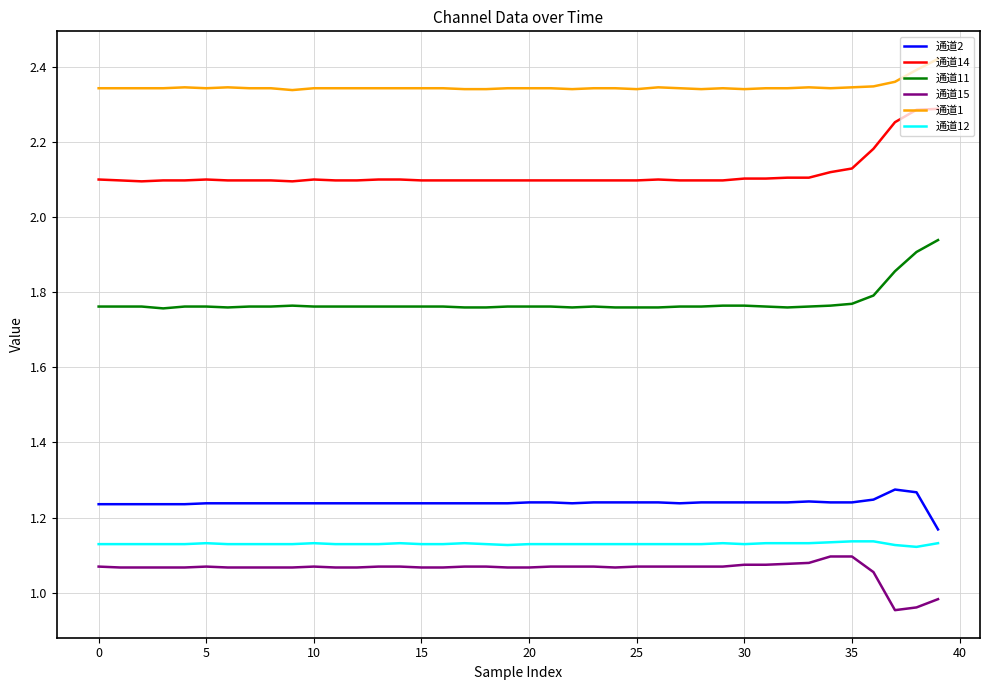

True or false: 通道2 and 通道15 cross at least once.

False